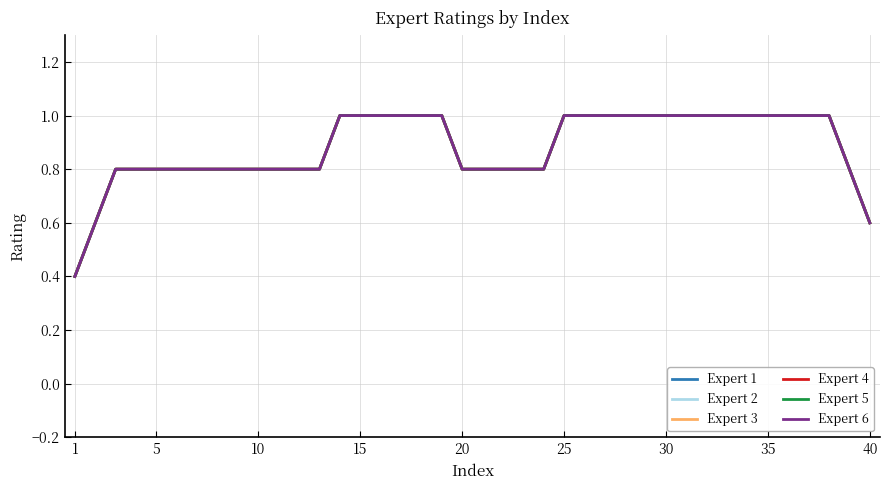

Is this an area chart (filled region under the line)?

No